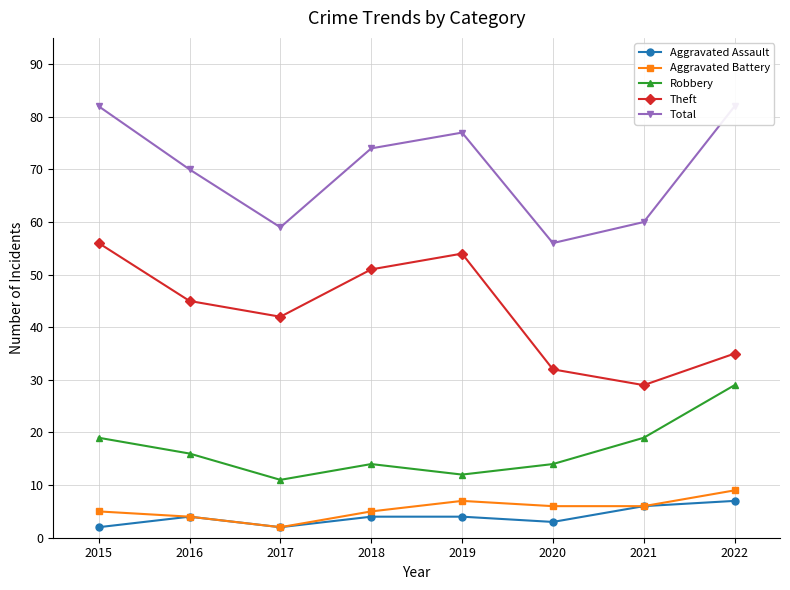

Rank the categories by Total value from lowest to highest.

2020, 2017, 2021, 2016, 2018, 2019, 2015, 2022